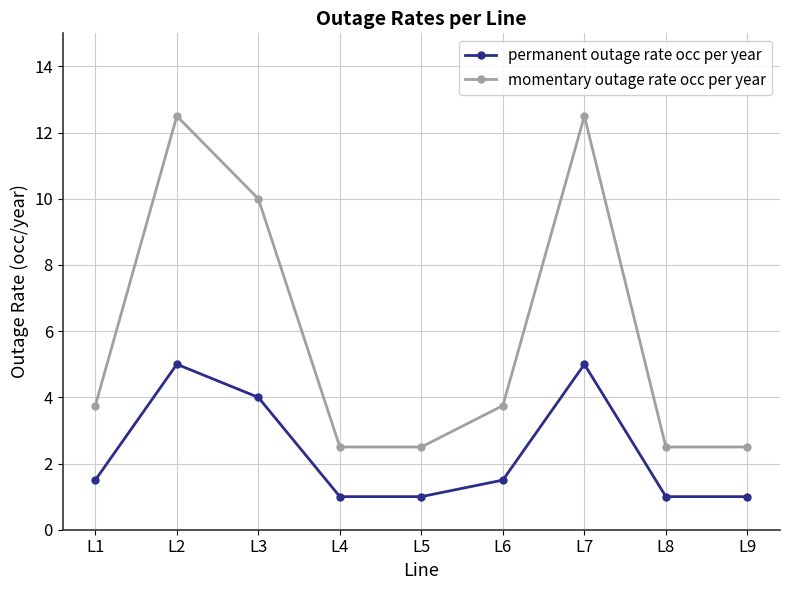

How many lines are shown in the chart?

2